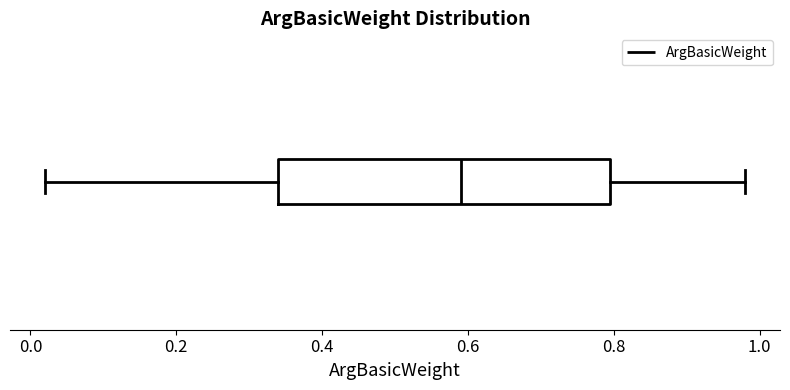

Where does the right whisker of the box end on the x-axis? The values are not printed on the chart, so give them approximately, as read against the axis.

0.98